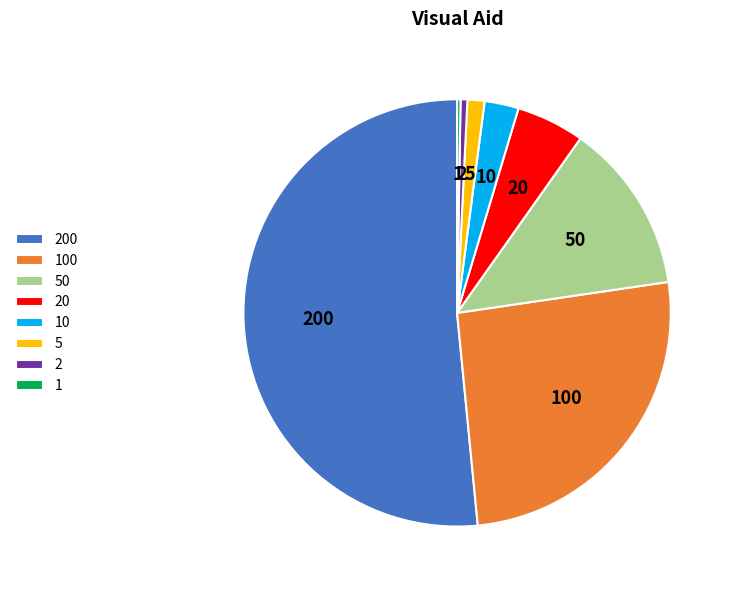

Which has a higher value, 2 or 20?

20